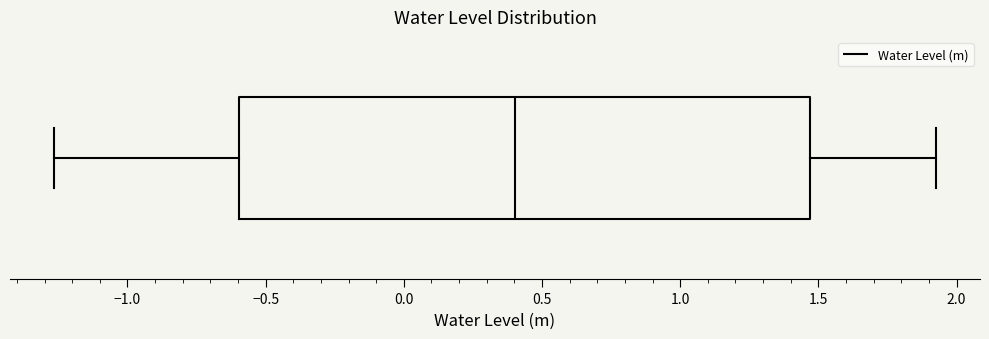

Where does the right whisker of the box end on the x-axis? The values are not printed on the chart, so give them approximately, as read against the axis.

1.95